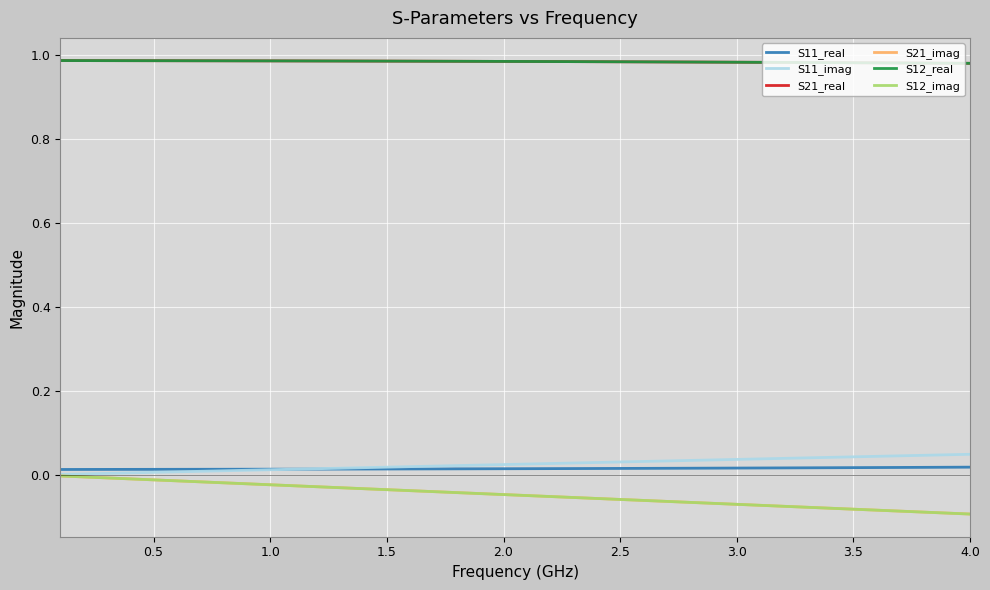

Is this an area chart (filled region under the line)?

No